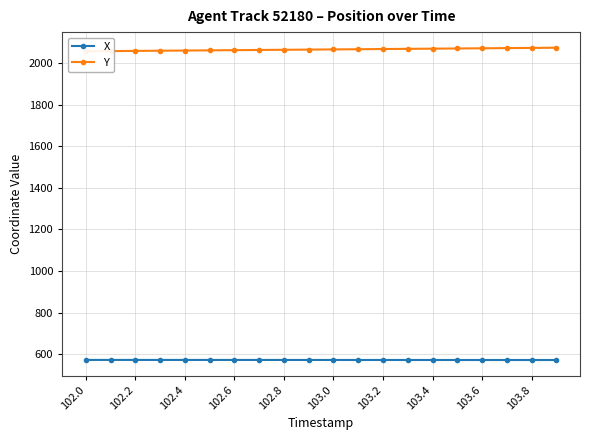

How many distinct data groups are displayed?

2